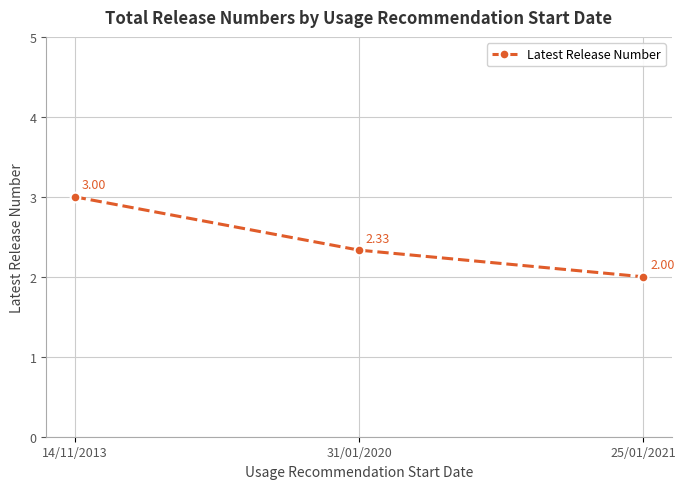

List the labels in order of value, largest first.

14/11/2013, 31/01/2020, 25/01/2021